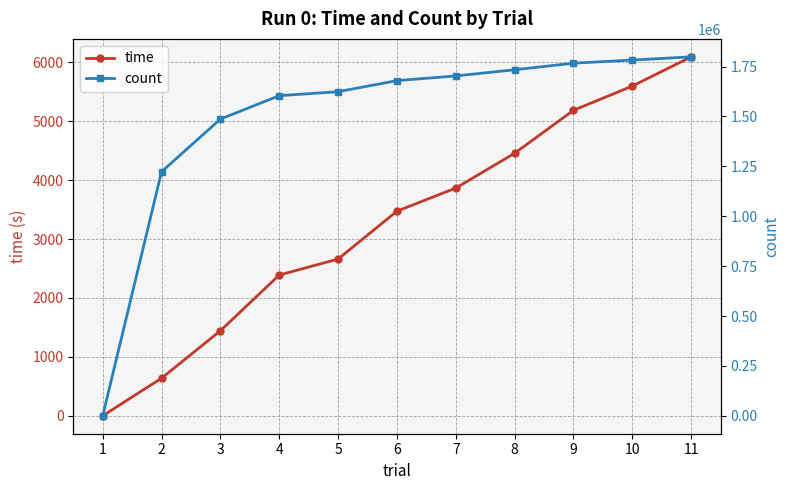

What is the difference between the highest and lowest values at 9?

1761460.5